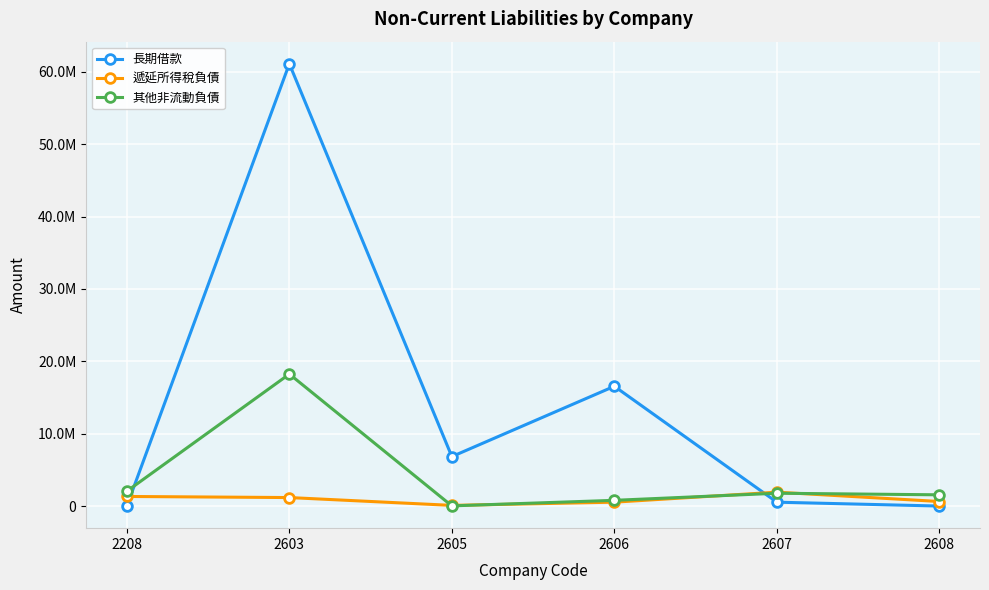

Which category has the highest value in the 其他非流動負債 series?

2603